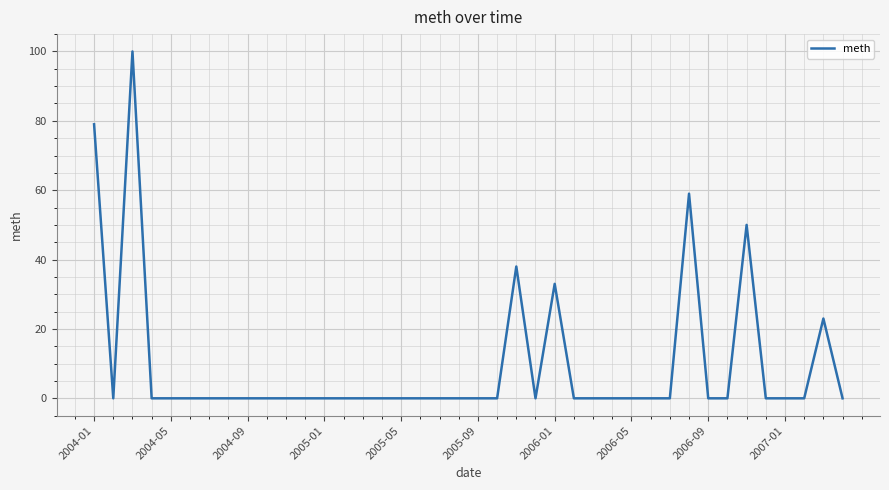

What is the maximum value shown in the chart?

100